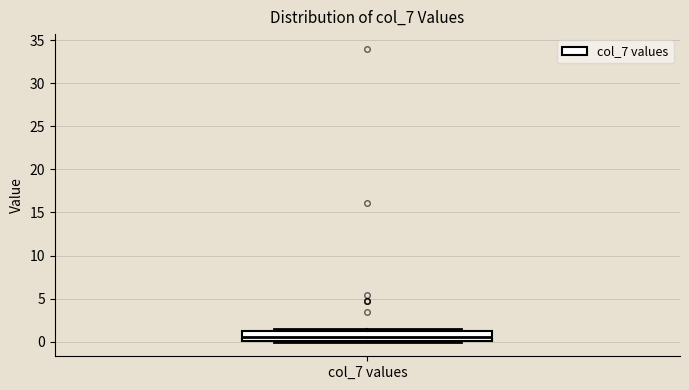

Read this box plot against the y-axis: the position of the median line, the range covered by the box, and the ends of both whiskers. The values are not printed on the chart, so give them approximately, as read against the axis.

median 0.5, box 0.0 to 1.5, whiskers 0.0 to 1.5 (just above the box's upper edge)